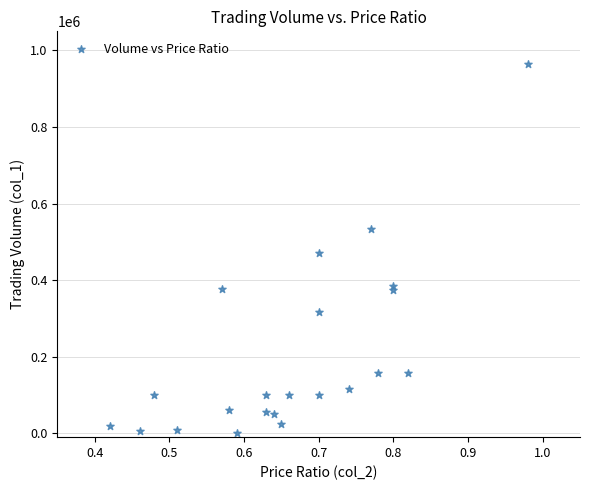

What Y value in the scatter plot is closest to 483000?

471000